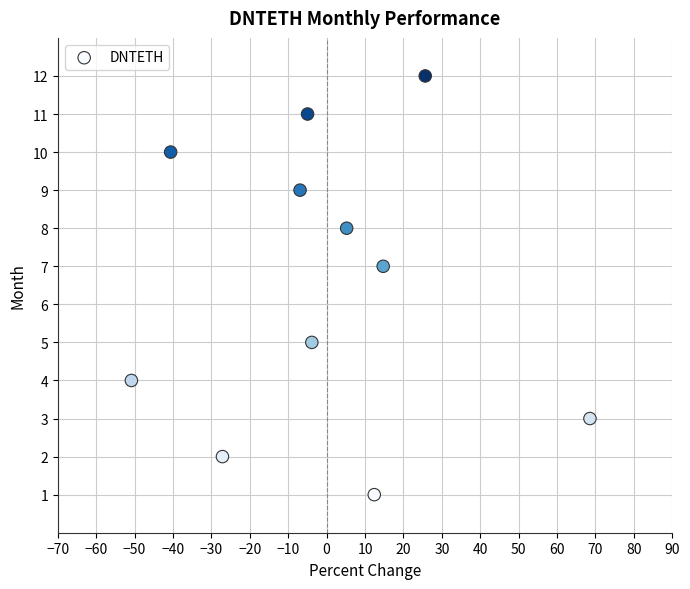

What is the range of Y values (max minus min)?

11